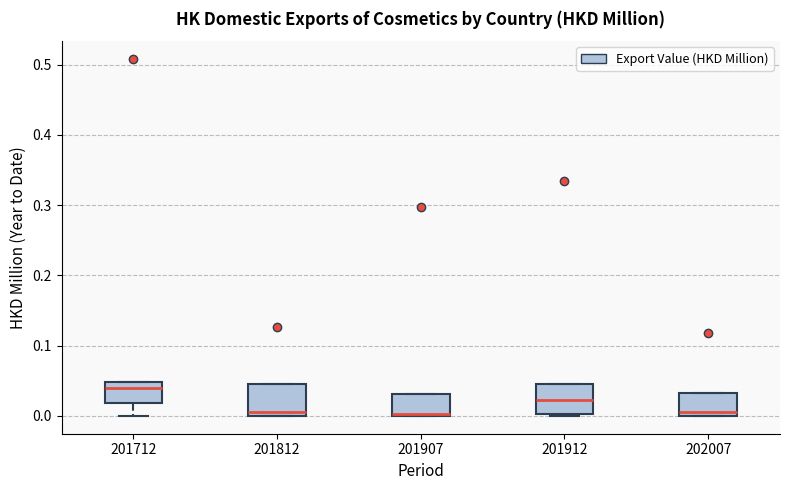

Reading left to right, transcribe this box plot: for each box, give where its median line is, the range the box spans, and where its two whiskers end, as read against the y-axis. The values are not printed on the chart, so give them approximately, as read against the axis.

201712: median 0.04, box 0.02 to 0.05, whiskers 0.00 to 0.05
201812: median 0.01, box 0.00 to 0.05, whiskers 0.00 to 0.05
201907: median 0.00, box 0.00 to 0.03, whiskers 0.00 to 0.03
201912: median 0.02, box 0.00 to 0.05, whiskers 0.00 to 0.05
202007: median 0.01, box 0.00 to 0.03, whiskers 0.00 to 0.03